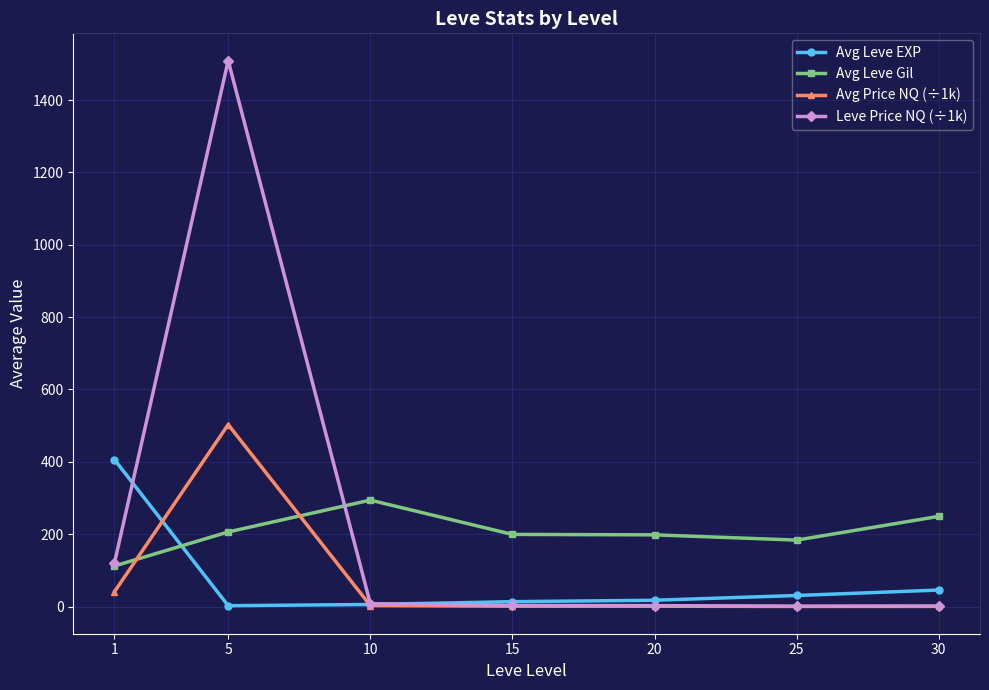

What is the value of the Avg Price NQ (÷1k) point at the 1st from the left?

41.0